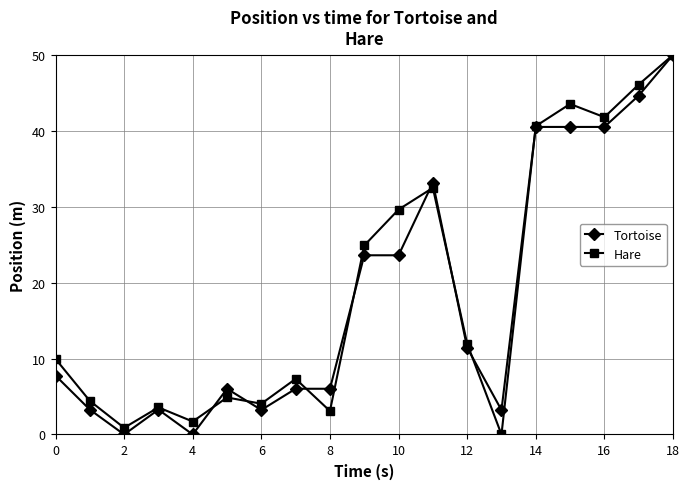

True or false: Hare has more than 2 points higher than both neighbors.

True